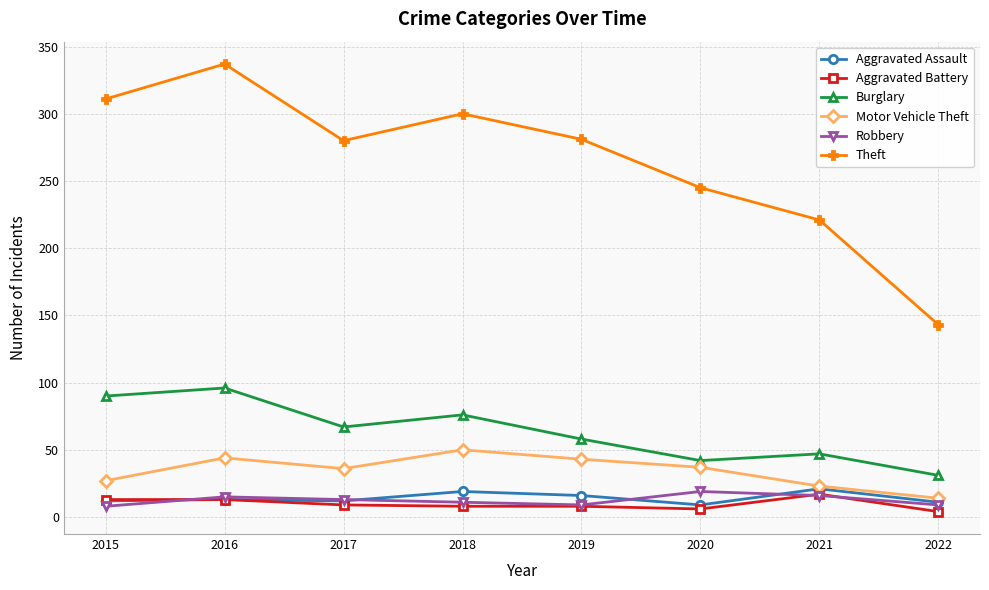

Is the value of Aggravated Battery at 2019 greater than the value of Motor Vehicle Theft at 2018?

No